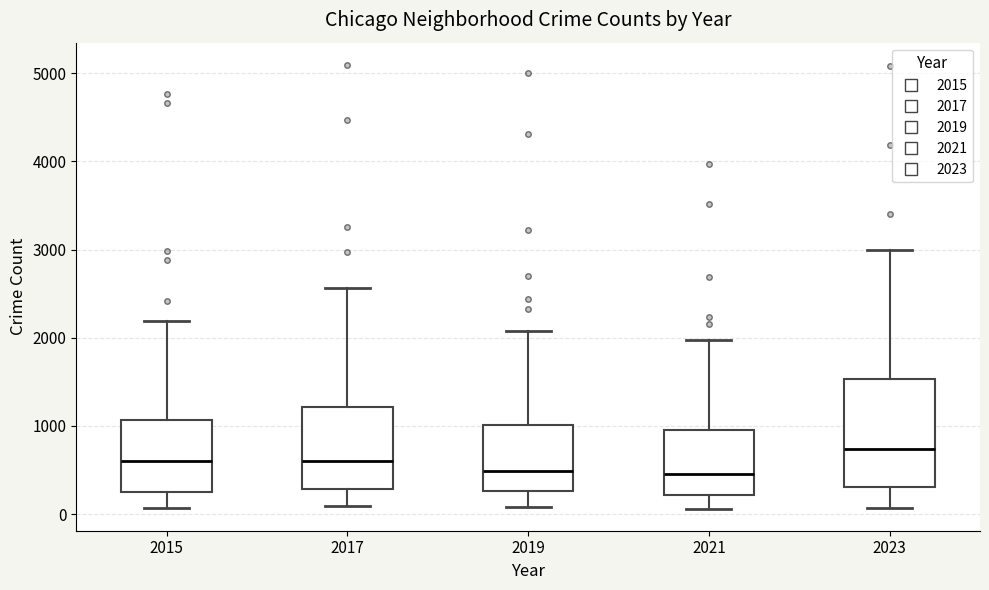

Where does the upper whisker of the box at x = 2023 end on the y-axis? The values are not printed on the chart, so give them approximately, as read against the axis.

3000